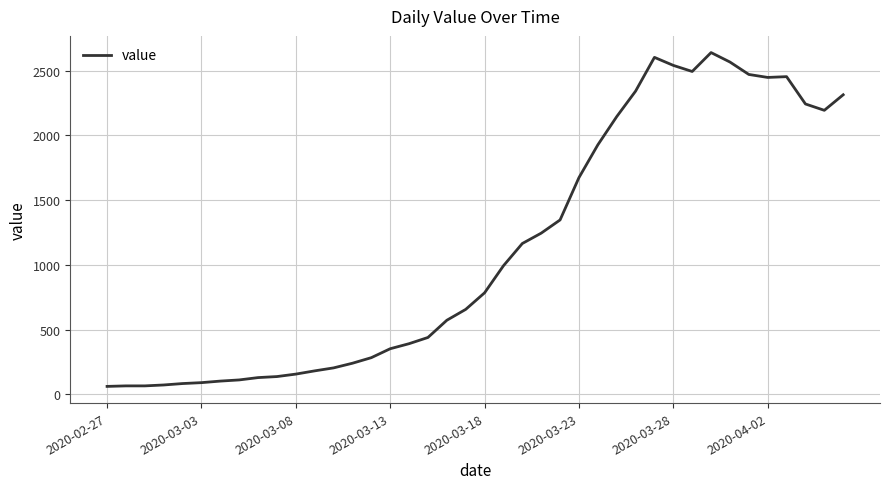

What is the difference between the maximum and minimum values?

2579